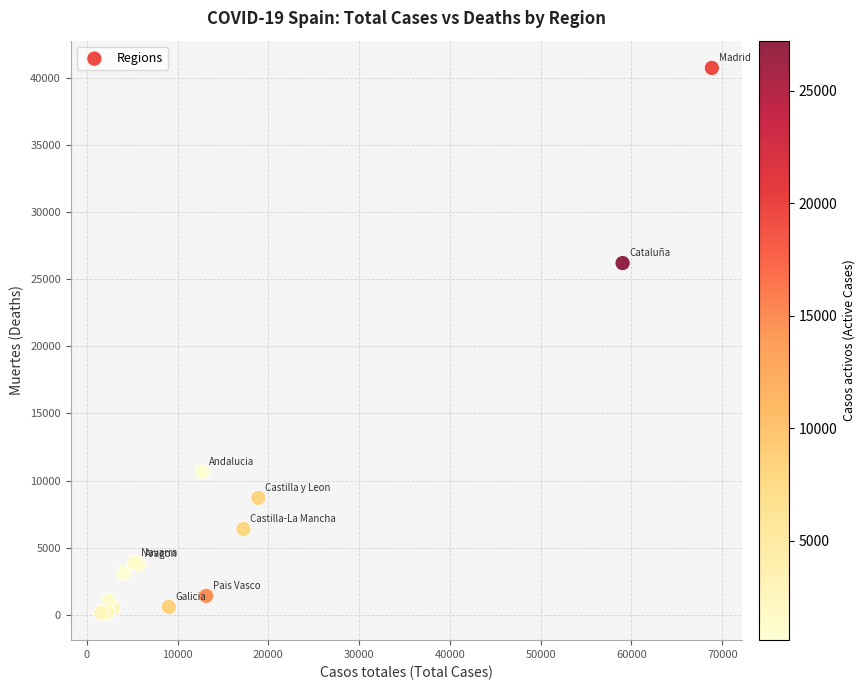

What Y value in the scatter plot is closest to 20442?

26203